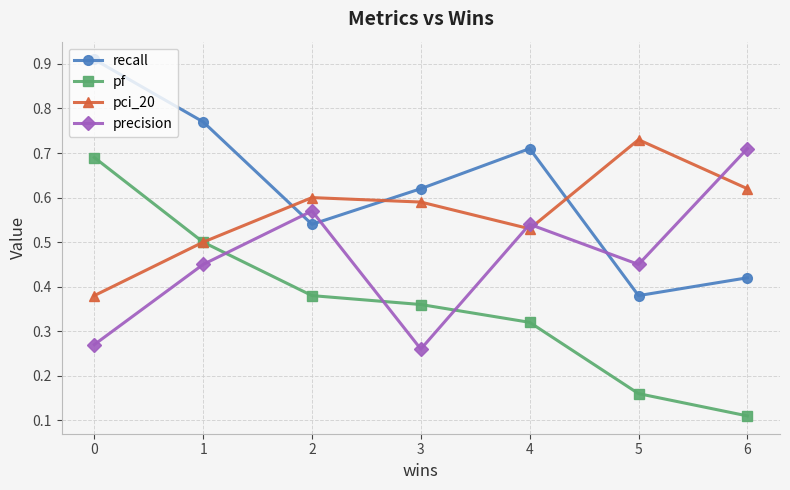

Count the precision values in the range 0 to 1.

7